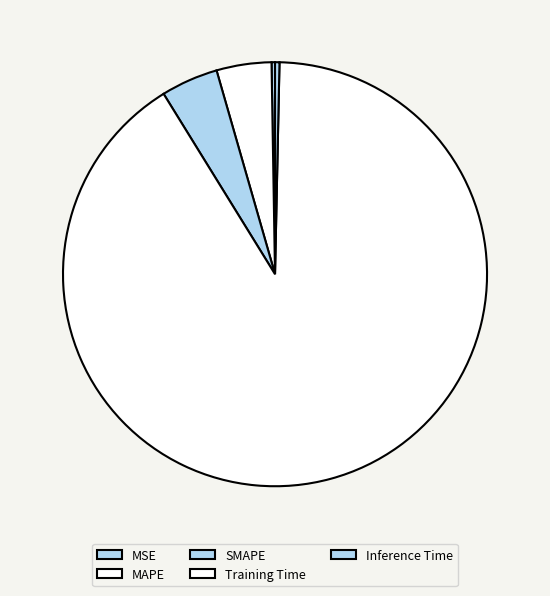

Rank the categories by value from lowest to highest.

MSE, Inference Time, MAPE, SMAPE, Training Time